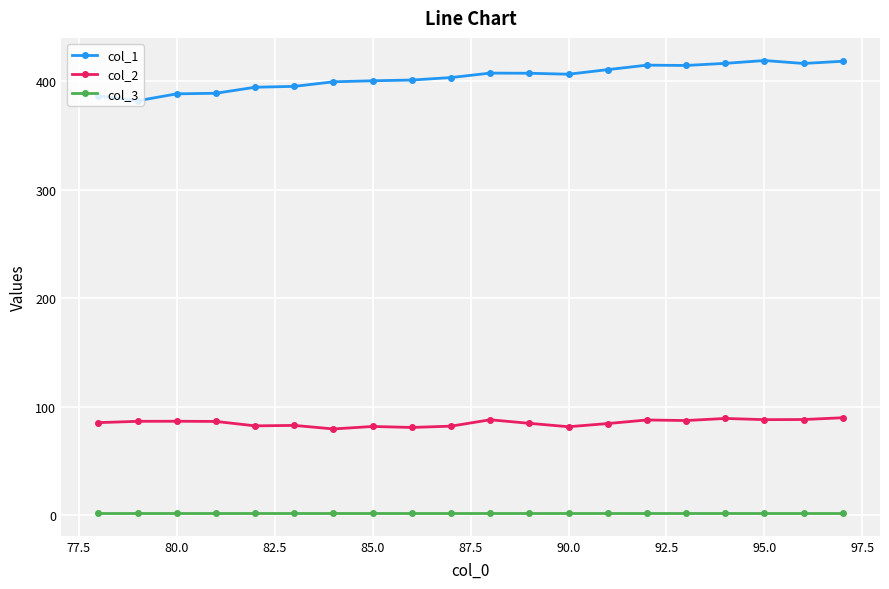

What is the value of the col_1 point at the 9th from the left?

401.3